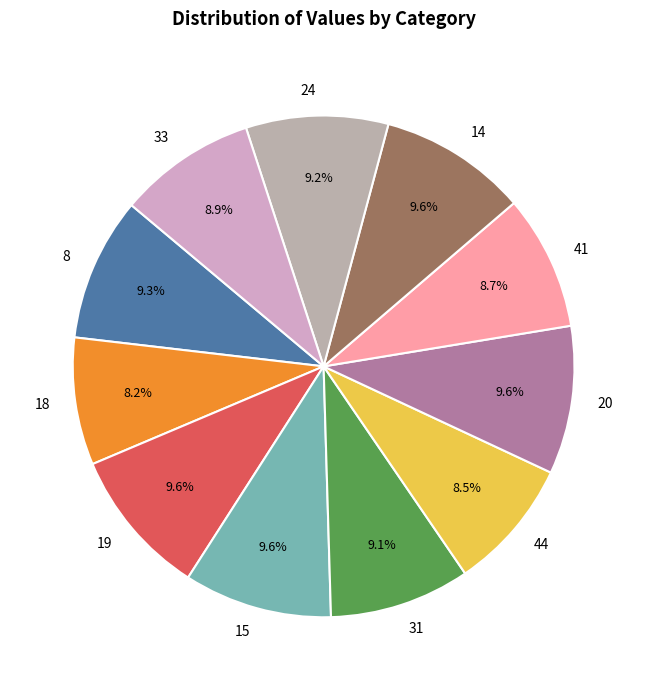

Is the sum of 20 and 15 greater than half?

No